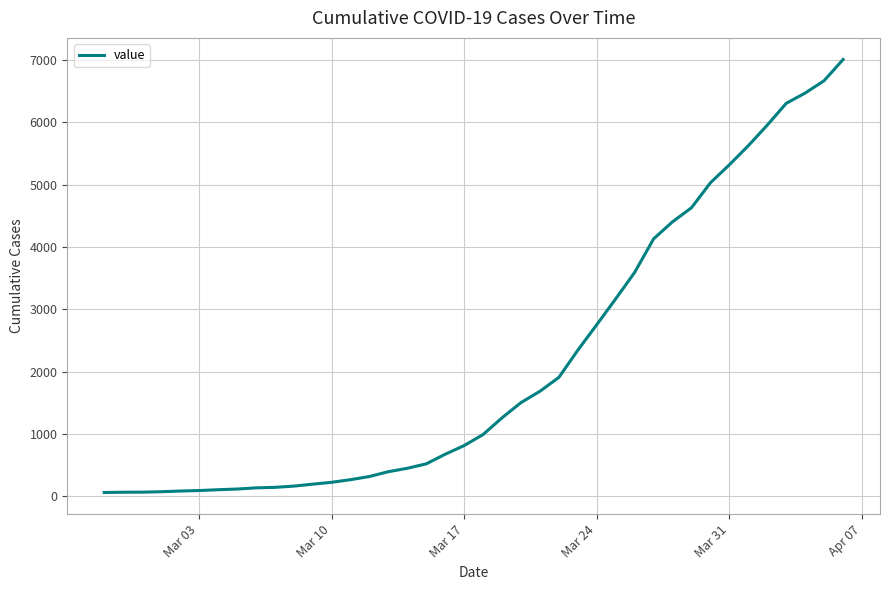

What is the maximum value shown in the chart?

7003